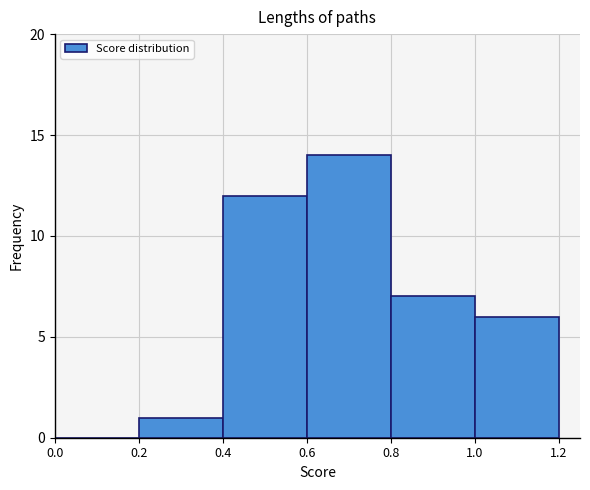

How tall is the bar that spans 0.2 to 0.4 on the x-axis? The values are not printed on the chart, so give them approximately, as read against the axis.

1